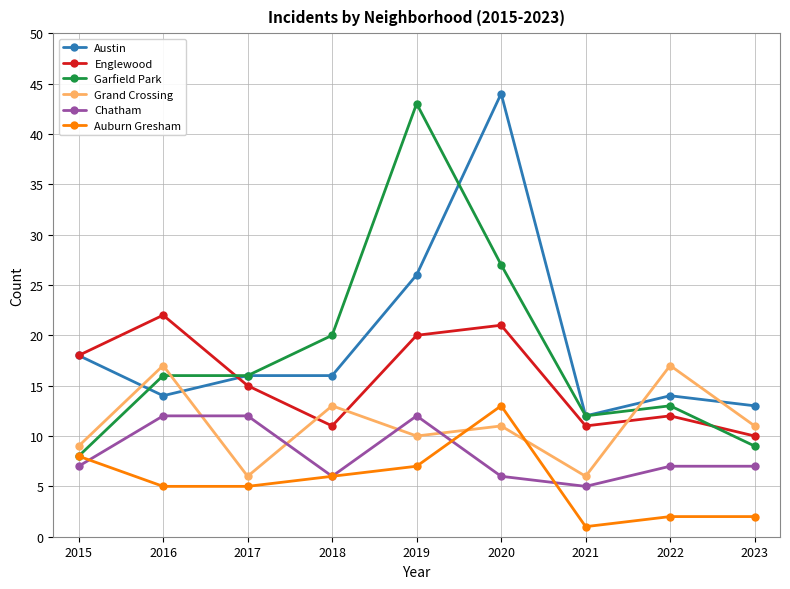

The value of Auburn Gresham at 2017 is 8. True or false?

False